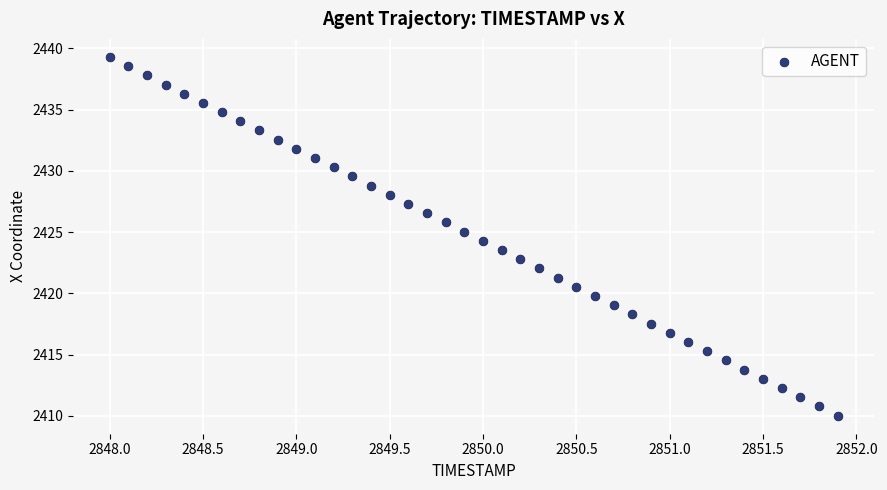

What is the range of X values (max minus min)?

3.9